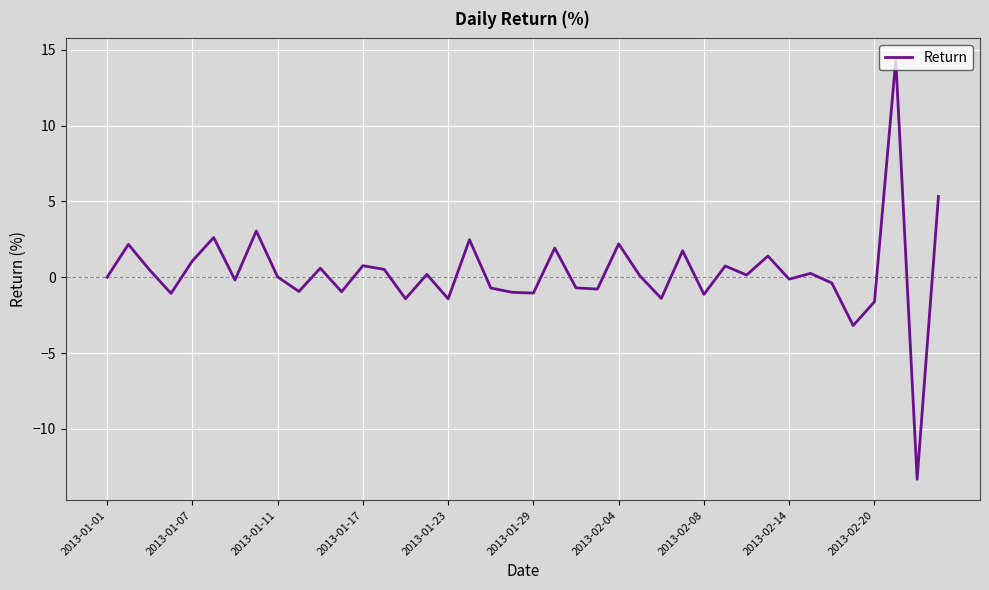

Does the chart display data point markers on the line(s)?

No